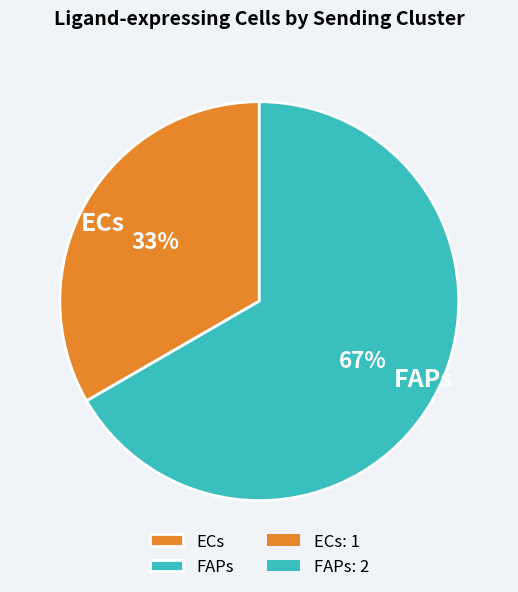

Which category has the biggest portion of the pie?

FAPs